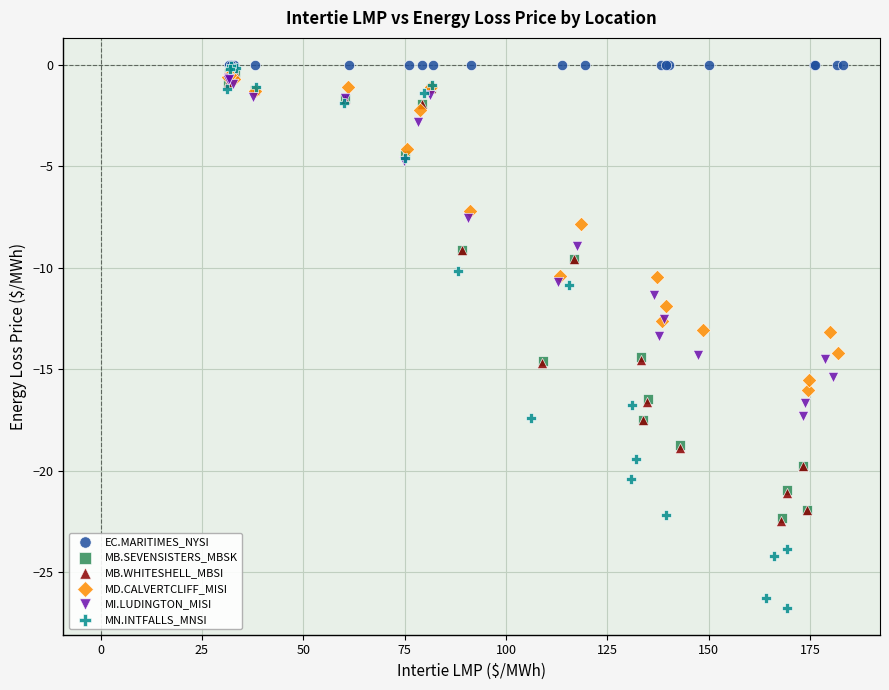

Which series reaches the minimum Y coordinate?

MN.INTFALLS_MNSI